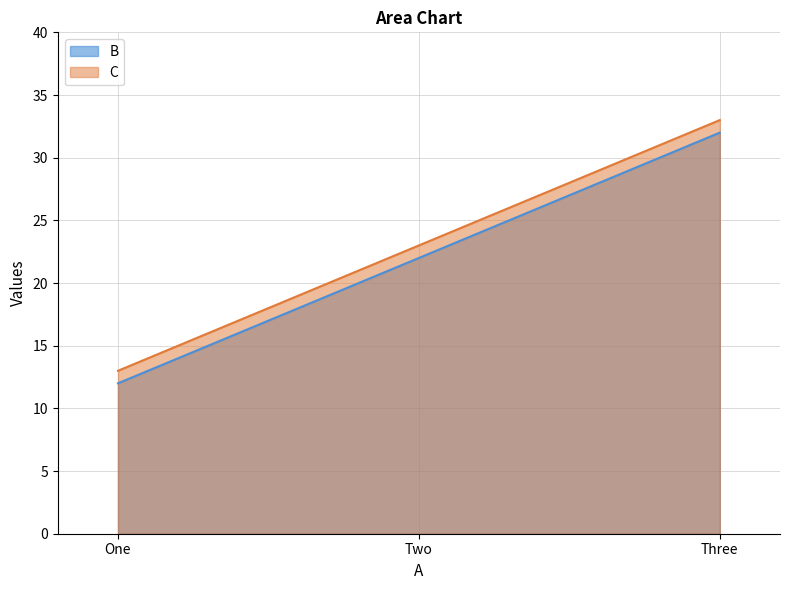

How many B values are between 12 and 32?

3